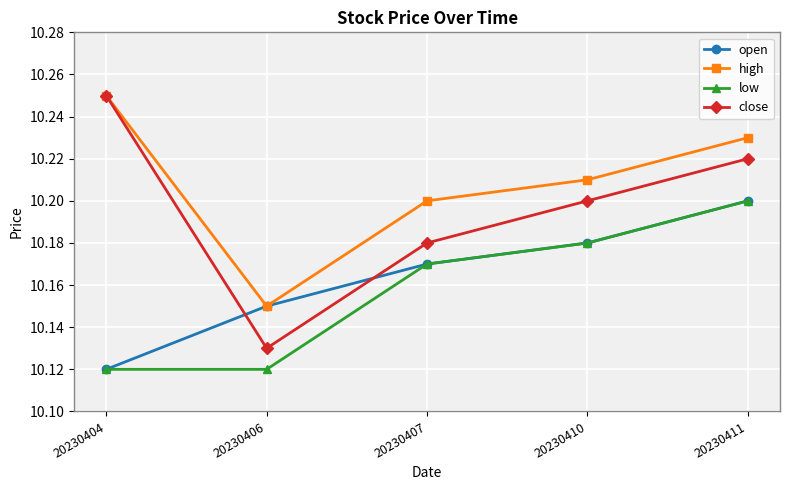

How many distinct data groups are displayed?

4